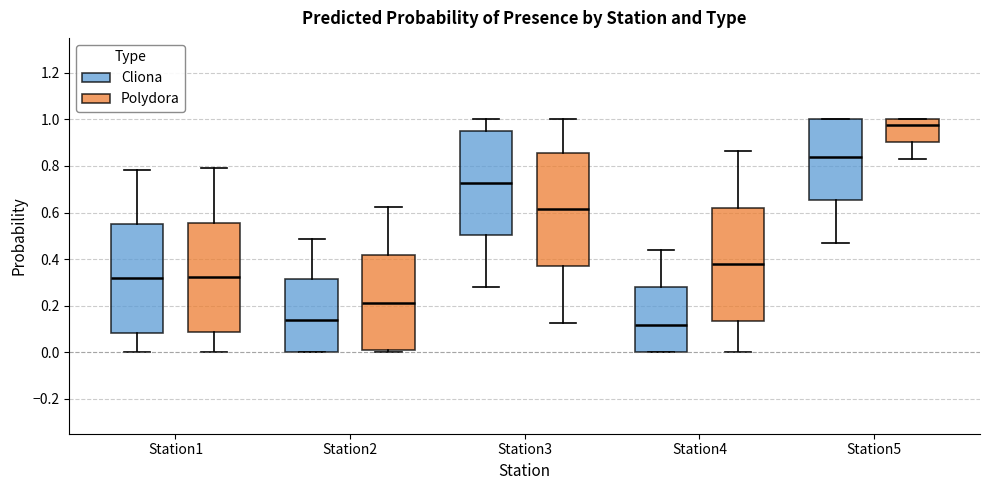

Which box's median line is the lowest?

Station4 (Cliona)